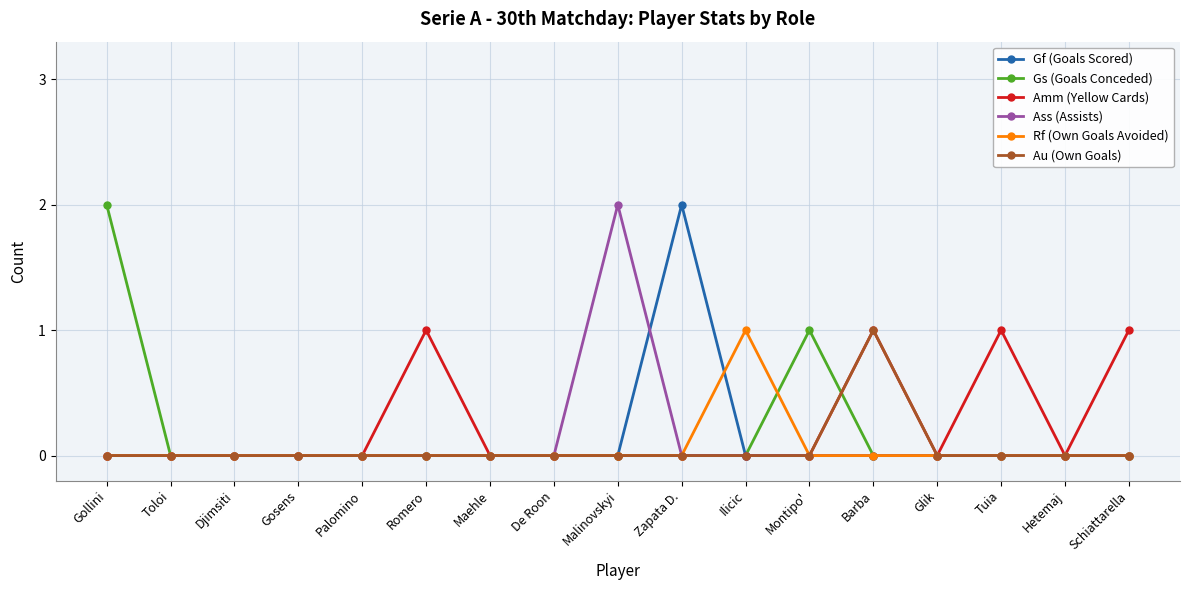

What is the total value across all series at Tuia?

1